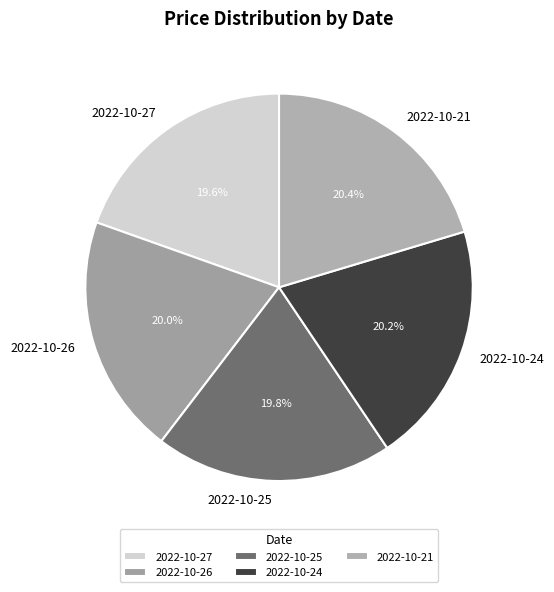

To the nearest percent, what portion does 2022-10-24 represent?

20%